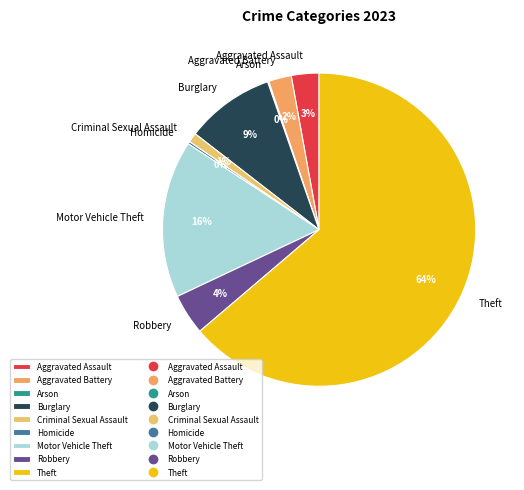

Which slice is the largest?

Theft